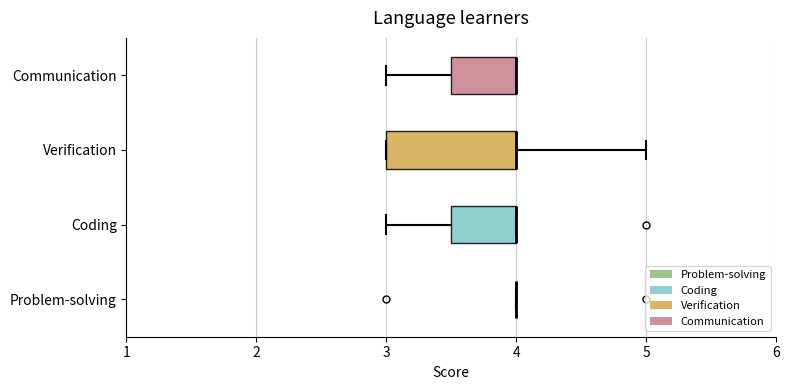

Reading bottom to top, read every box against the x-axis: the position of its median line, the range the box covers, and the ends of its whiskers. The values are not printed on the chart, so give them approximately, as read against the axis.

Problem-solving: box collapsed to a line at 4.0, whiskers 4.0 to 4.0
Coding: median 4.0 (drawn on the box's right edge), box 3.5 to 4.0, whiskers 3.0 to 4.0
Verification: median 4.0 (drawn on the box's right edge), box 3.0 to 4.0, whiskers 3.0 to 5.0
Communication: median 4.0 (drawn on the box's right edge), box 3.5 to 4.0, whiskers 3.0 to 4.0